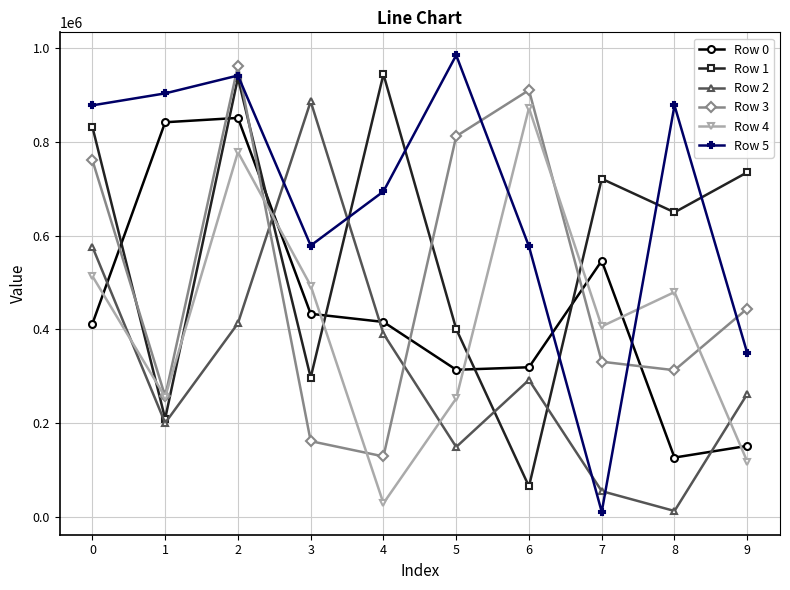

Count the number of data series in this chart.

6